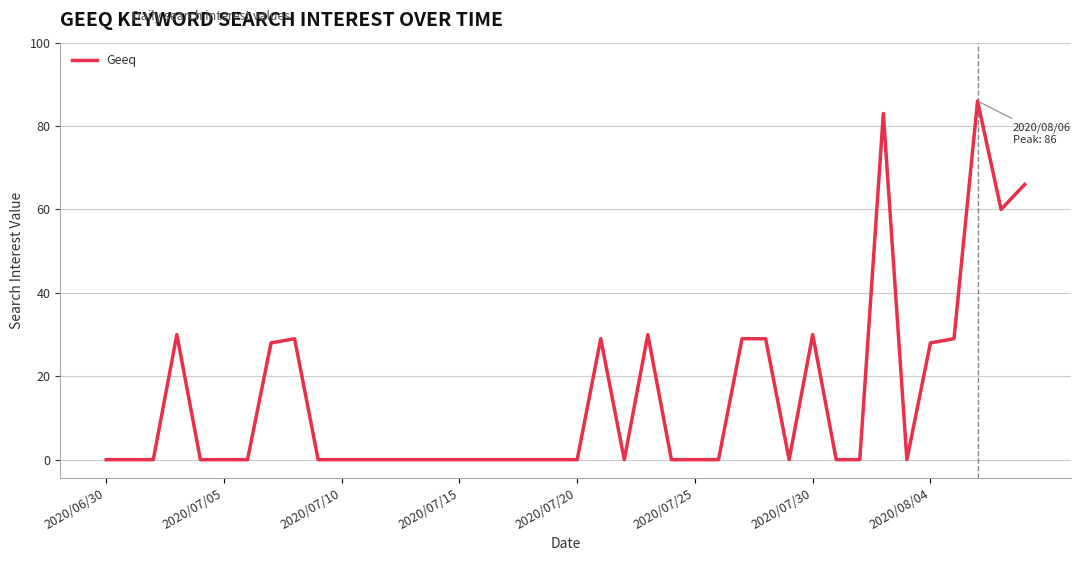

What is the greatest value displayed?

86